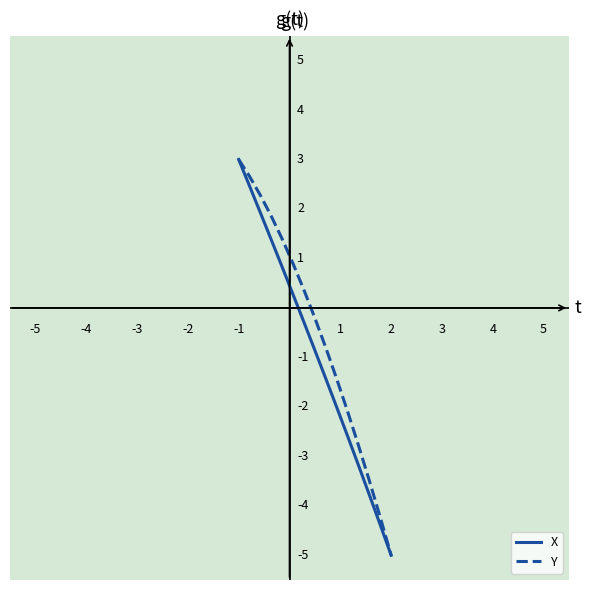

Which series has the largest total across all categories?

Y